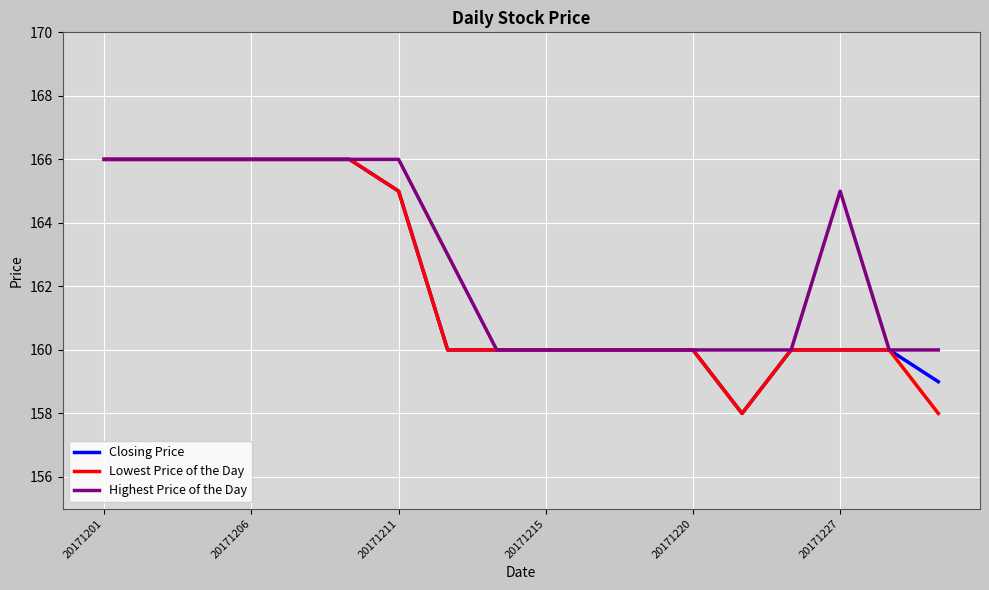

At how many categories does at least one series exceed 162?

9